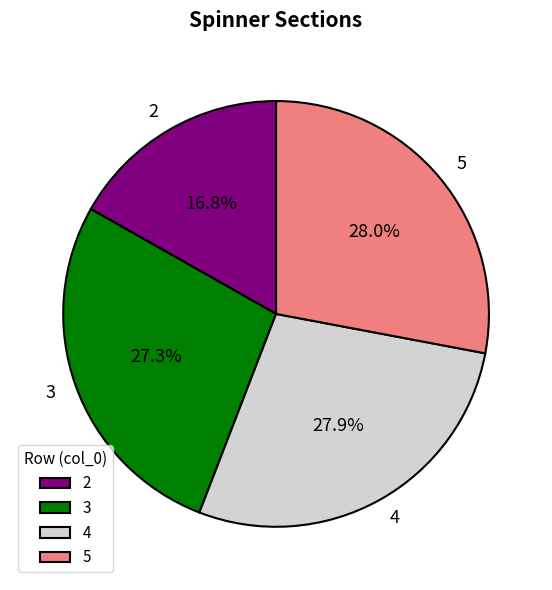

What percentage is NOT represented by 2?

83.2%